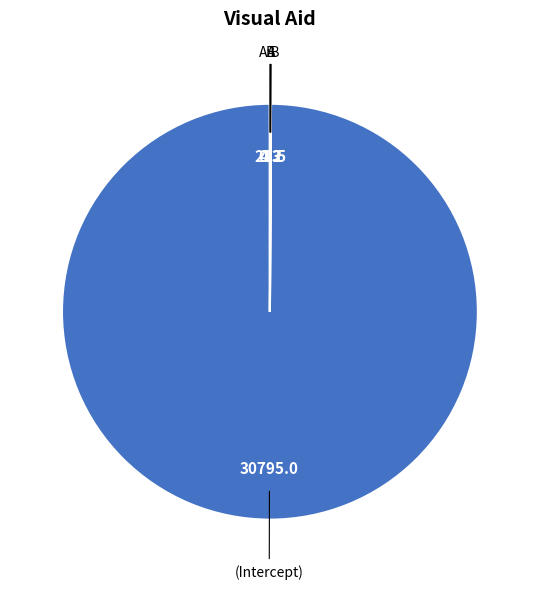

Is there any slice that represents more than half of the pie?

Yes